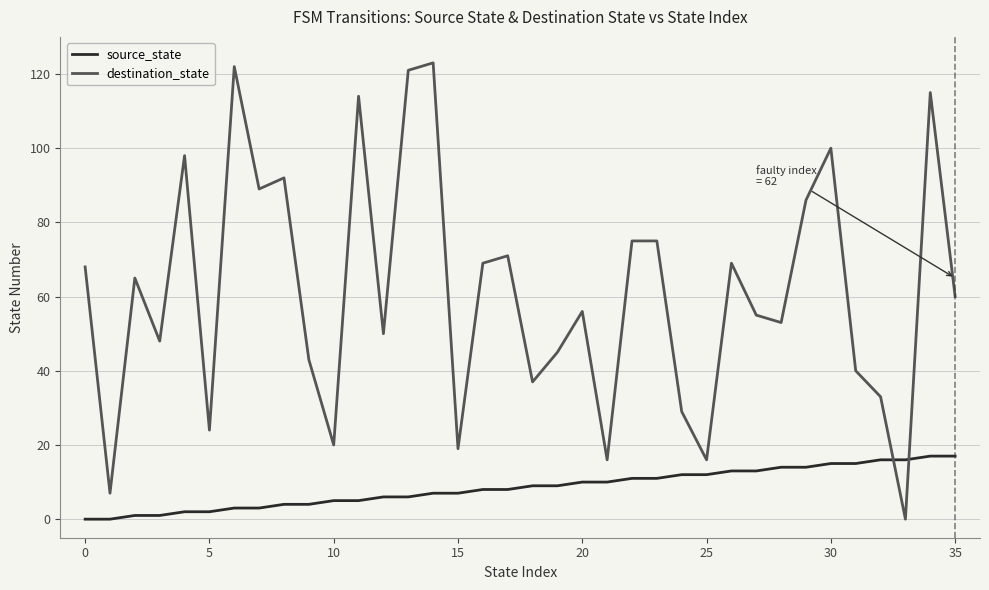

True or false: destination_state has more than 2 points higher than both neighbors.

True